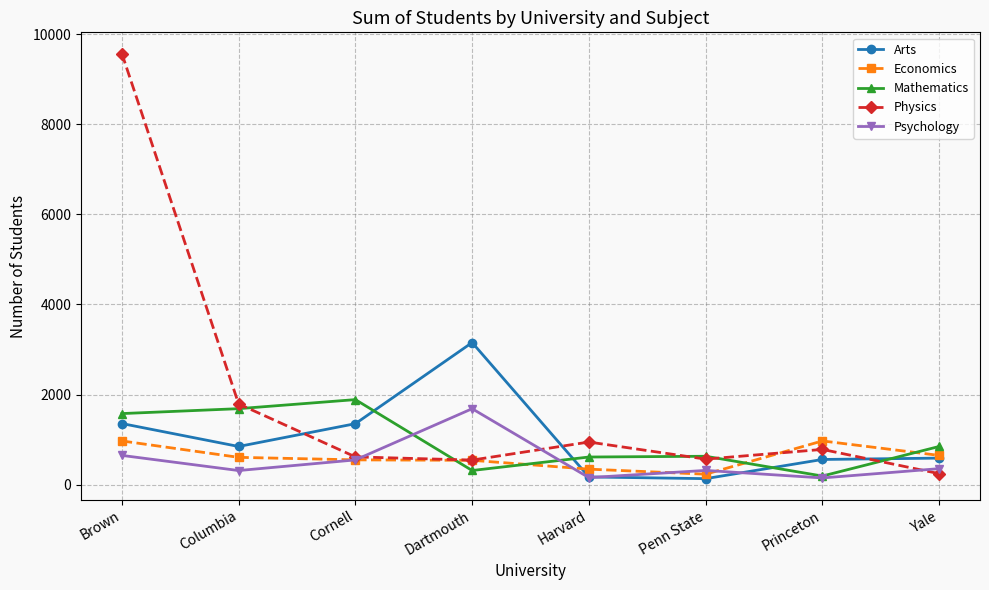

What is the average value of the Economics series?

610